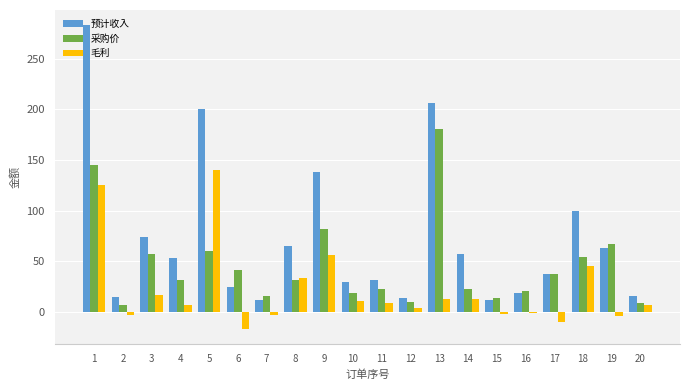

What is the difference between the maximum and minimum values in the 采购价 series?

174.1